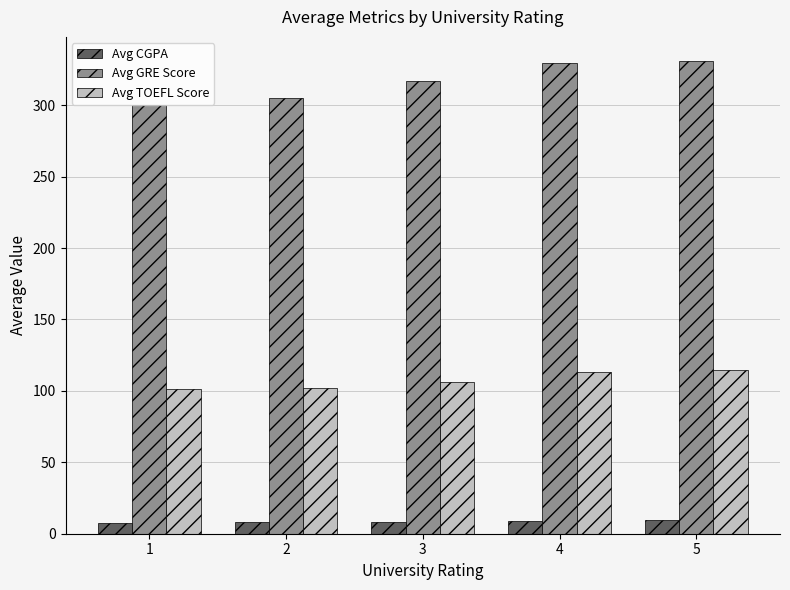

What is the minimum value shown in the chart?

7.6